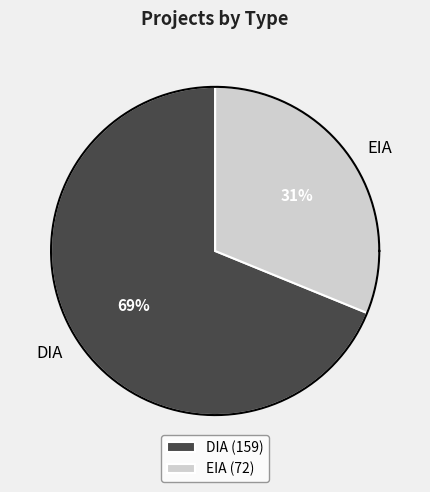

Approximately how many times larger is the value at EIA compared to DIA?

0.5